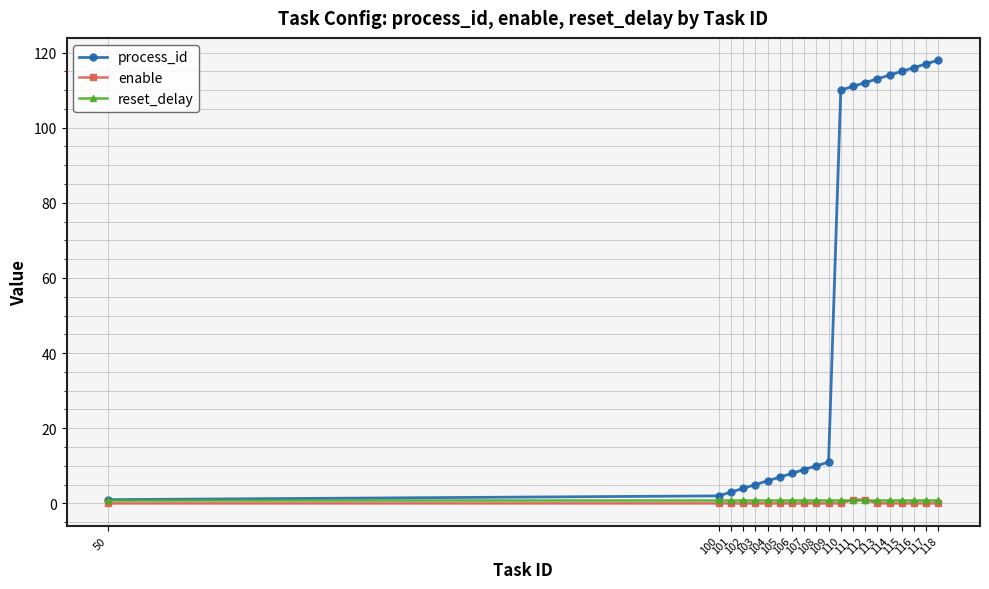

What is the difference between the enable values at 118 and 112?

1